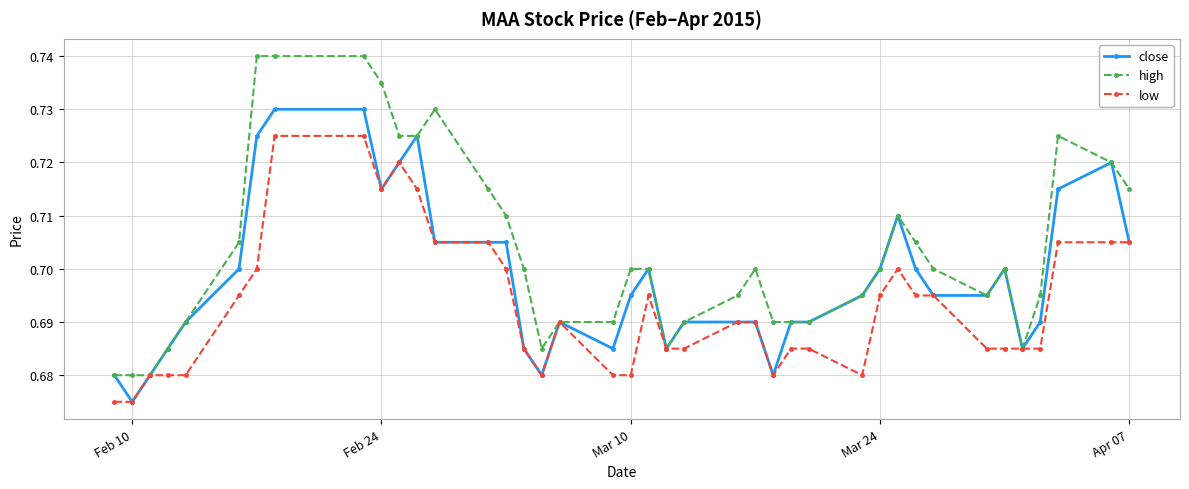

Which series has the widest spread of values?

high